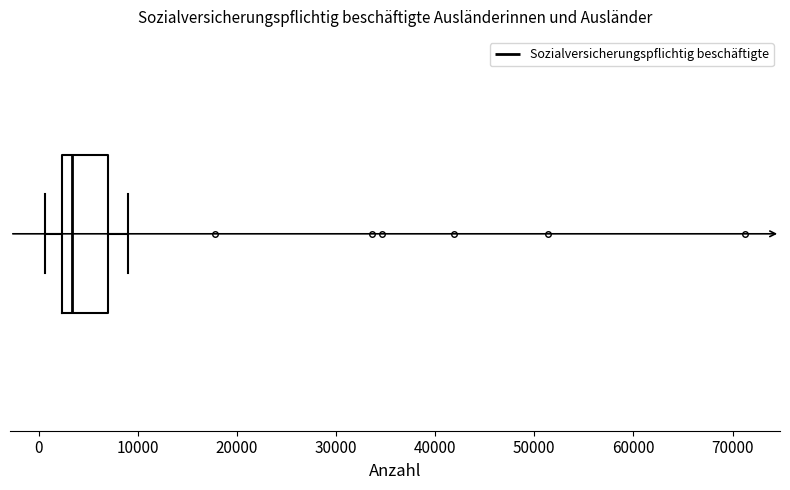

Where does the left whisker of the box end on the x-axis? The values are not printed on the chart, so give them approximately, as read against the axis.

1000